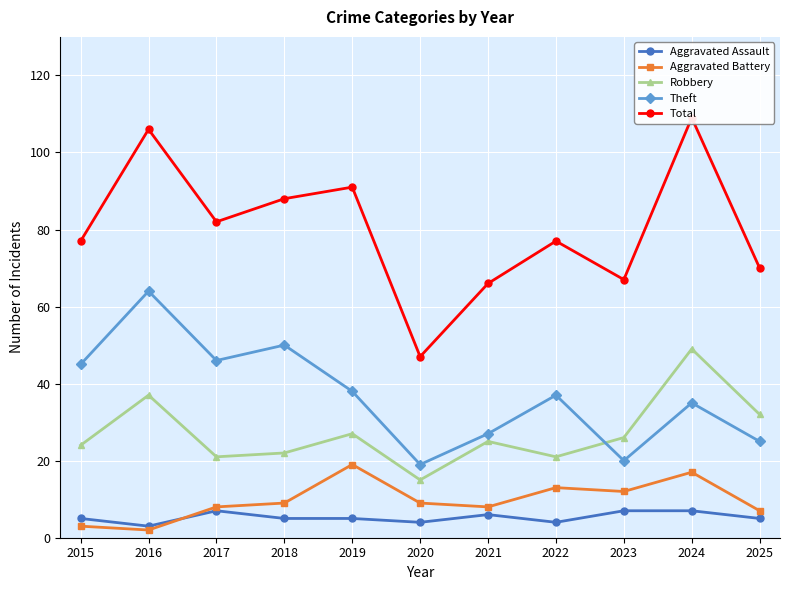

List the series in order of their peak value, highest first.

Total, Theft, Robbery, Aggravated Battery, Aggravated Assault